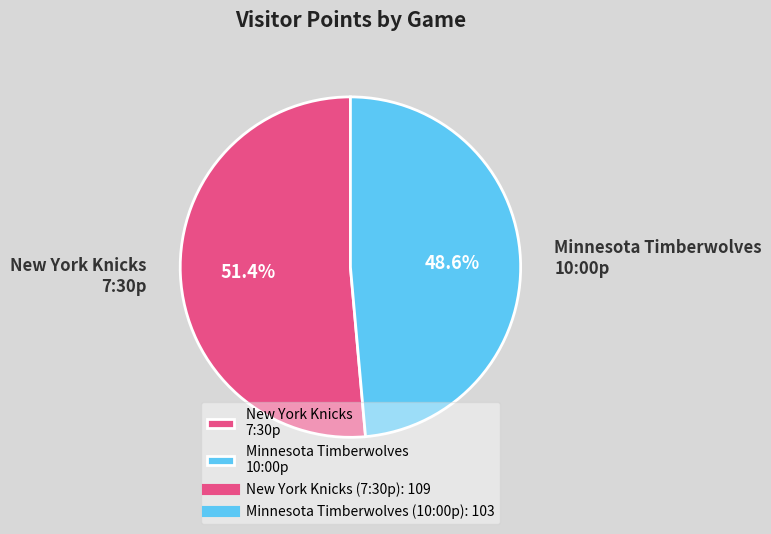

Rank the categories by value from lowest to highest.

Minnesota Timberwolves 10:00p, New York Knicks 7:30p